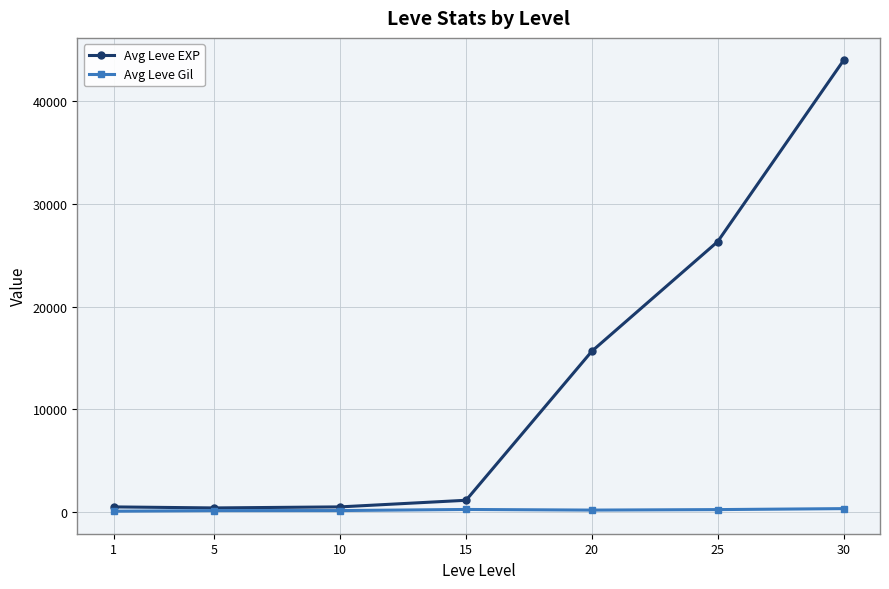

Rank the series by their maximum value, from lowest to highest.

Avg Leve Gil, Avg Leve EXP